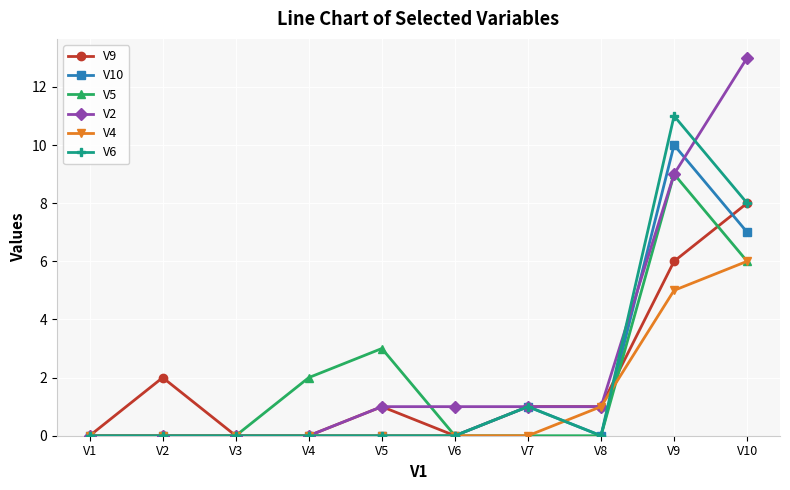

Reading left to right, extract all data points from this chart.

V9: 0	2	0	0	1	0	1	1	6	8
V10: 0	0	0	0	0	0	1	0	10	7
V5: 0	0	0	2	3	0	0	0	9	6
V2: 0	0	0	0	1	1	1	1	9	13
V4: 0	0	0	0	0	0	0	1	5	6
V6: 0	0	0	0	0	0	1	0	11	8